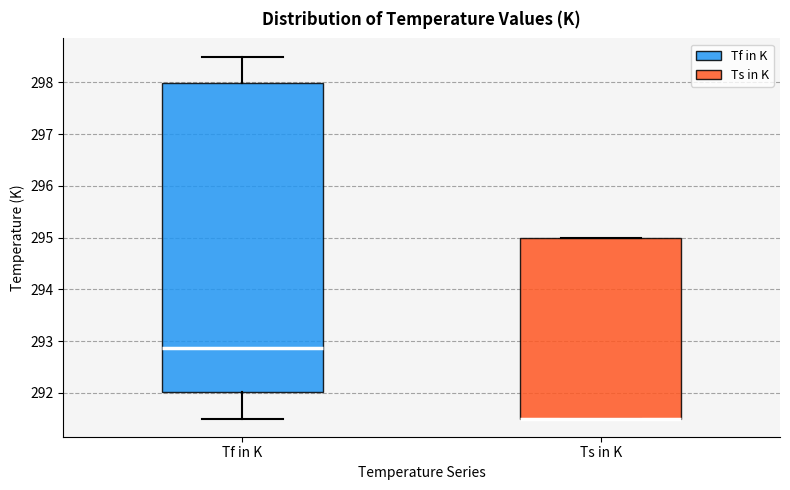

Comparing the boxes themselves (not the whiskers), which one is the tallest?

Tf in K